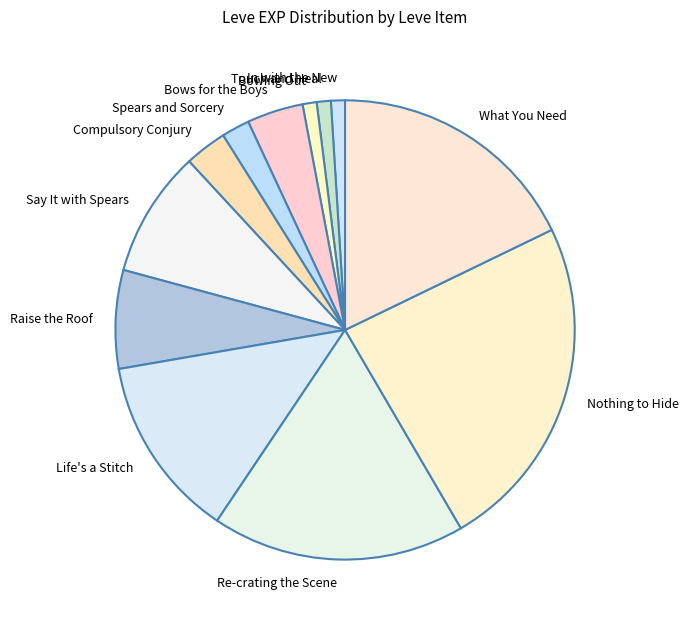

Is it true that Re-crating the Scene is 10% of the pie?

False